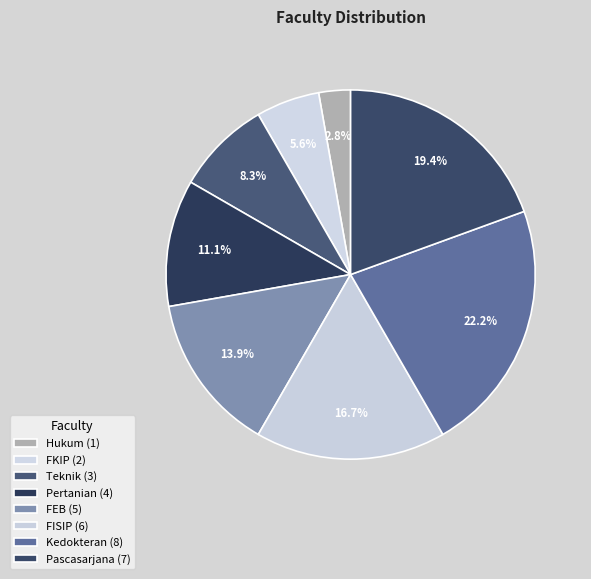

The FEB slice represents 21% of the pie. True or false?

False